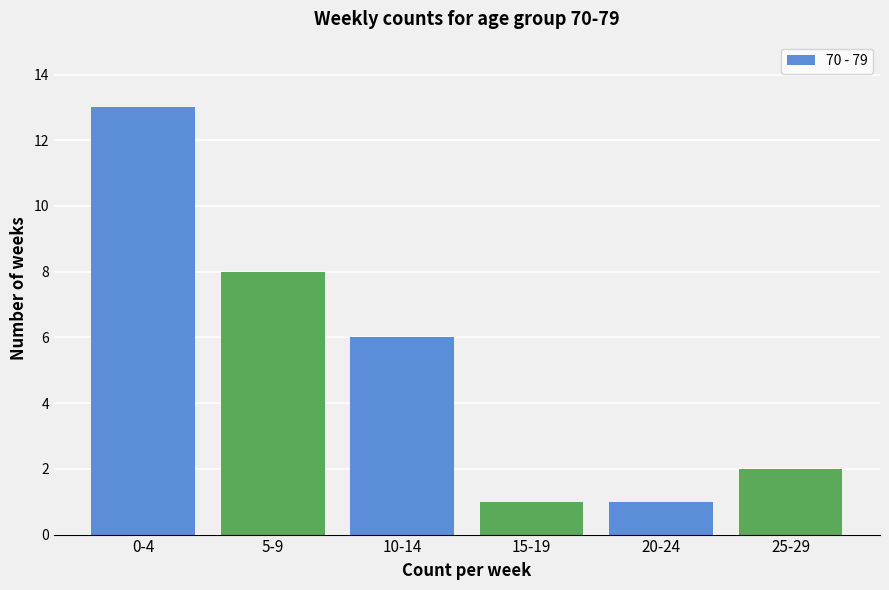

Reading left to right, what are all the values shown in this chart?

0-4=13	5-9=8	10-14=6	15-19=1	20-24=1	25-29=2